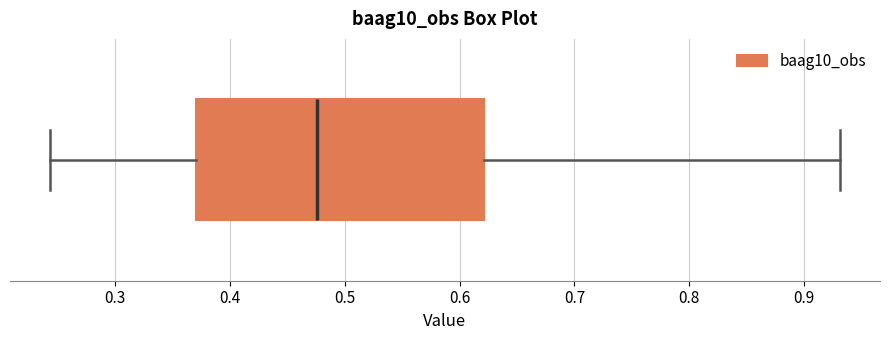

Read this box plot against the x-axis: the position of the median line, the range covered by the box, and the ends of both whiskers. The values are not printed on the chart, so give them approximately, as read against the axis.

median 0.48, box 0.37 to 0.62, whiskers 0.24 to 0.93